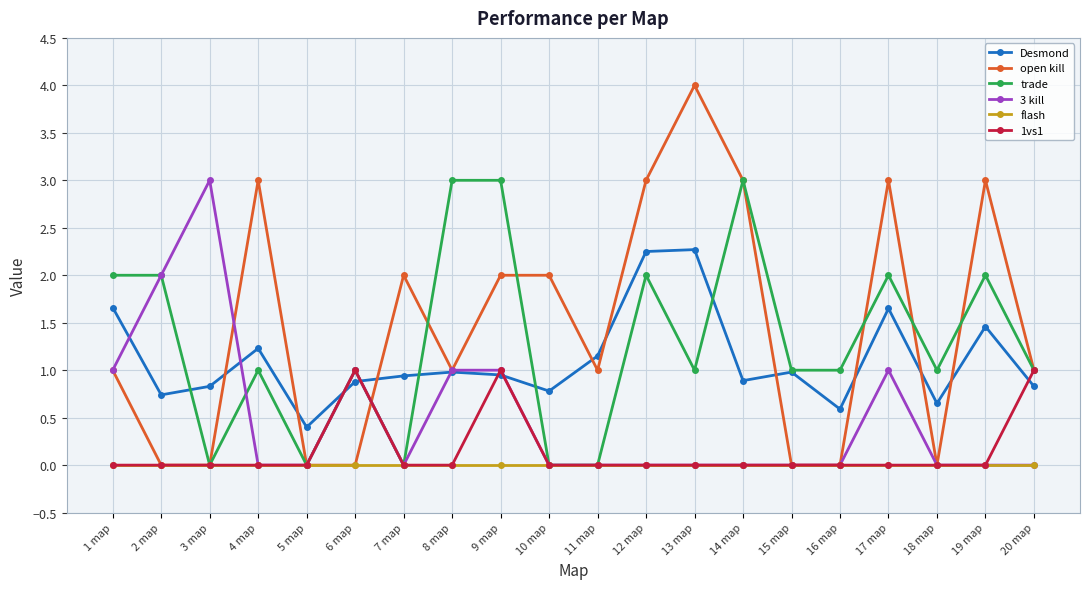

Which label corresponds to the largest value in the chart?

13 map